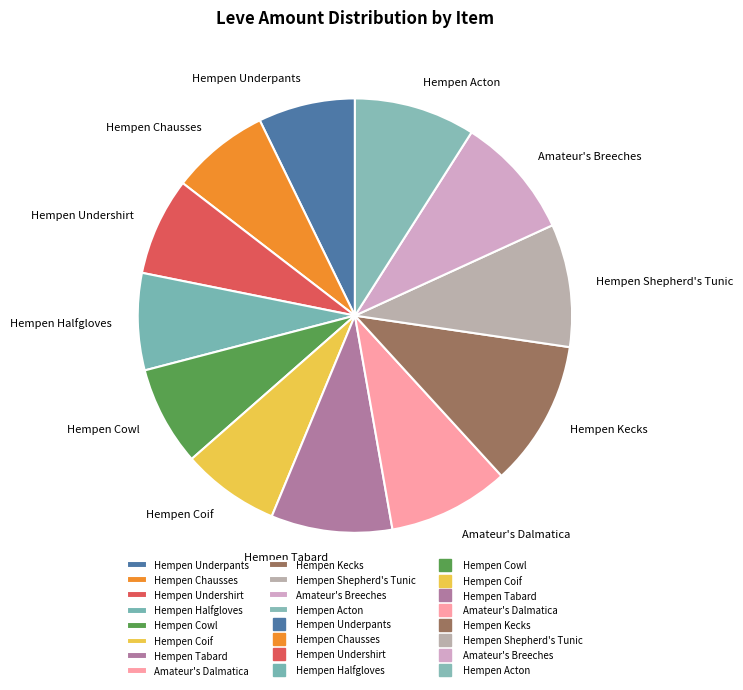

What is the largest slice in the pie chart?

Hempen Kecks